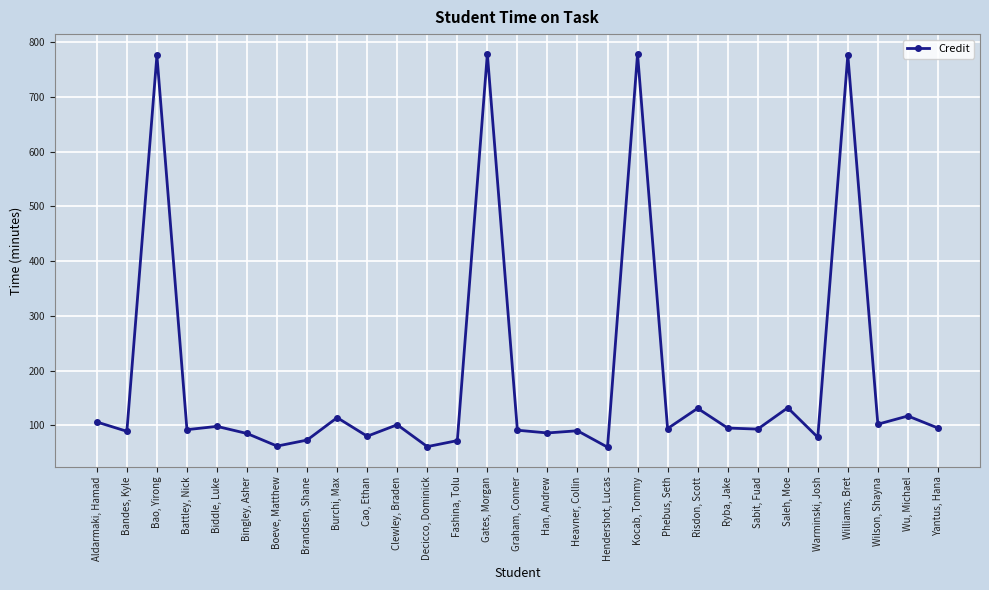

What is the ratio of the value at Graham, Conner to the value at Heavner, Collin?

1.0